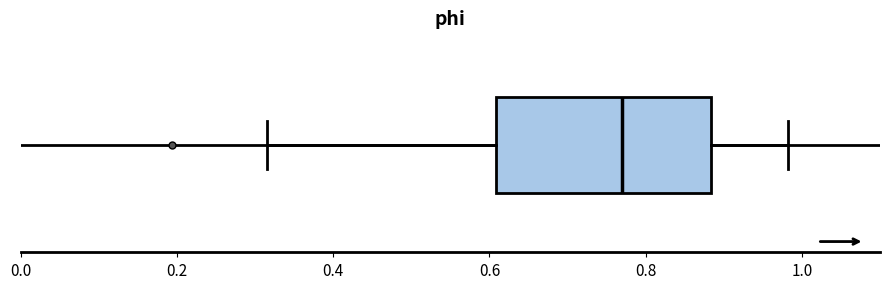

Where does the right whisker of the box end on the x-axis? The values are not printed on the chart, so give them approximately, as read against the axis.

0.98